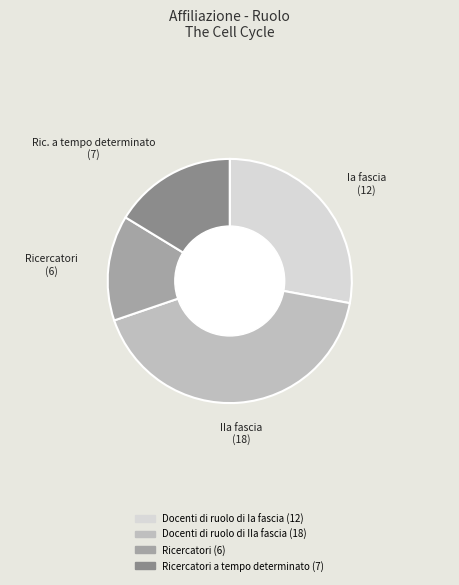

Is there a majority slice in this chart?

No